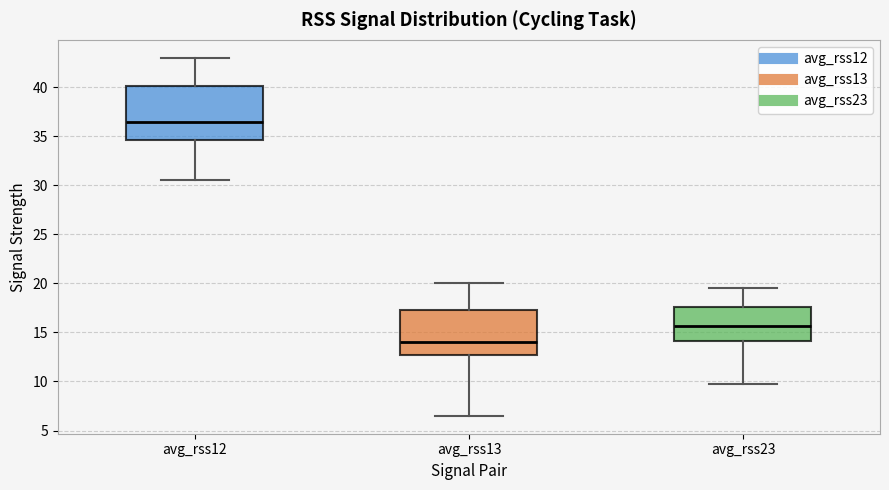

Which box has the highest median line?

avg_rss12